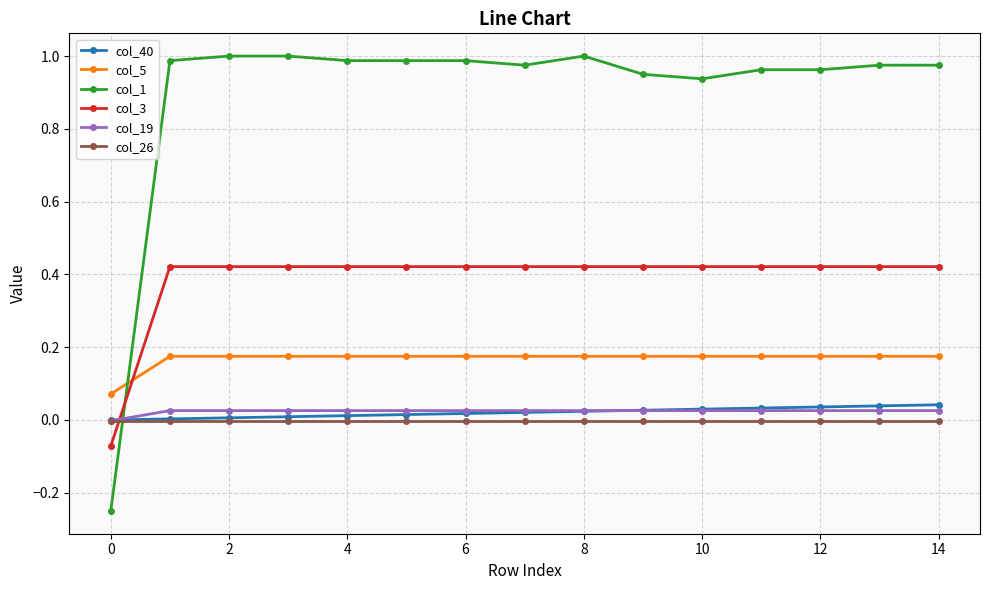

Which series has the largest total across all categories?

col_1